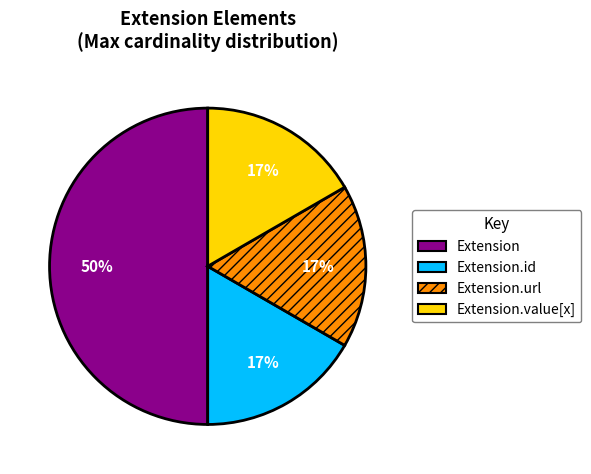

To the nearest percent, what is the average slice percentage?

25%